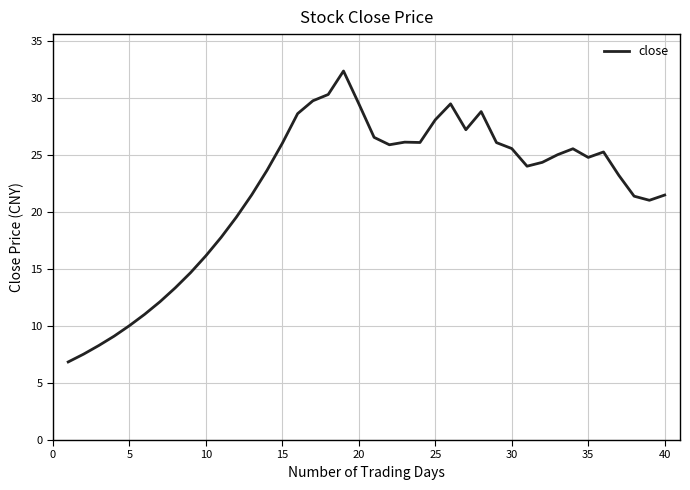

How many lines are shown in the chart?

1